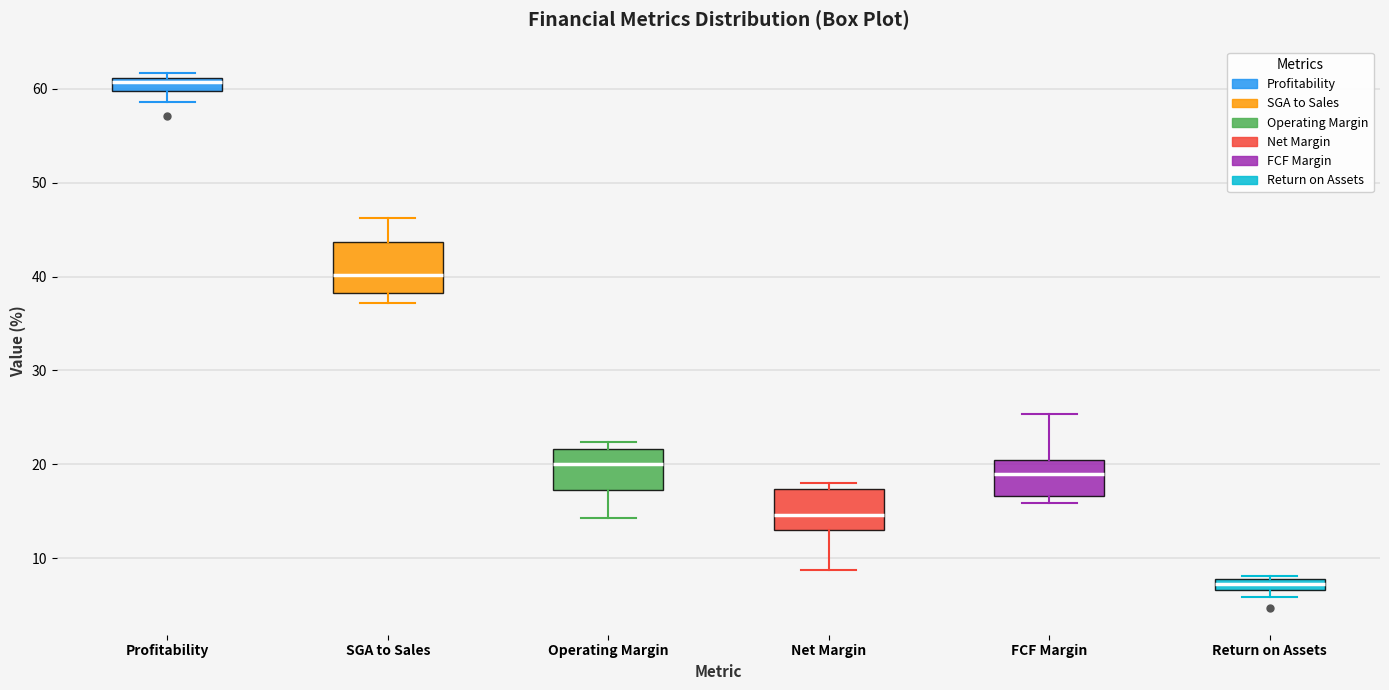

Which box has the highest median line?

Profitability